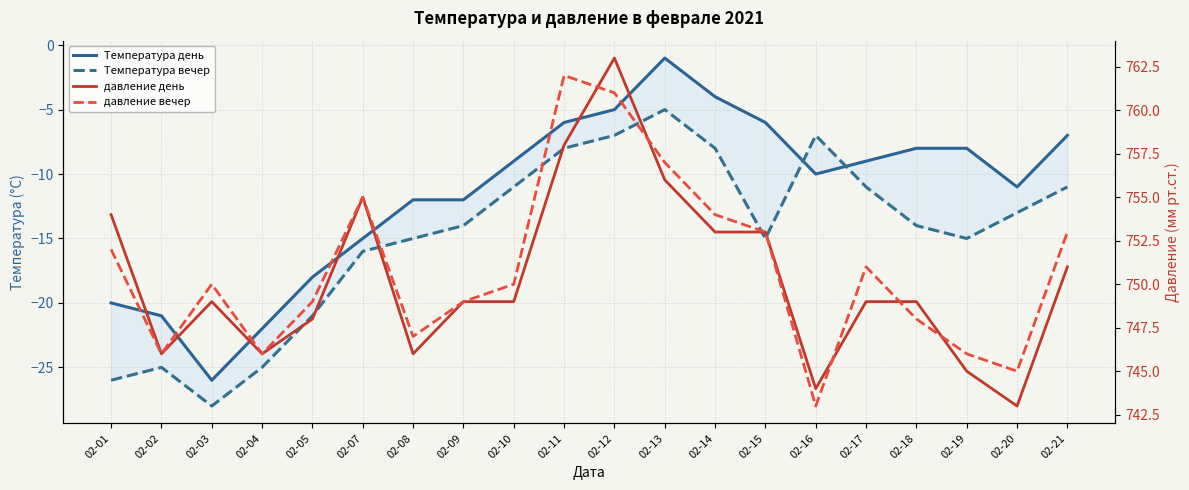

After their last crossing, which series has the higher values: давление день or давление вечер?

давление вечер